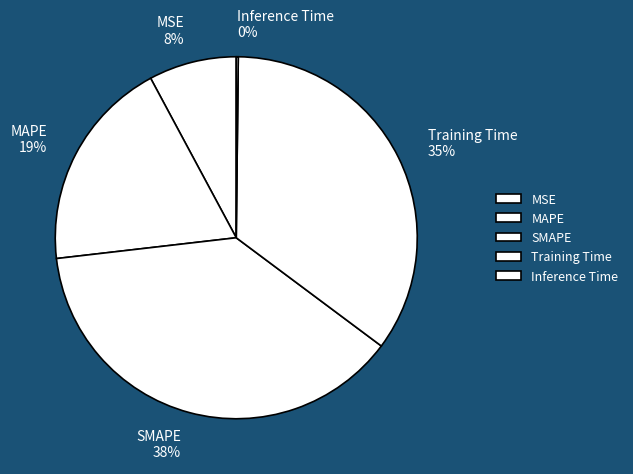

To the nearest percent, what percentage of the pie is MAPE?

19%